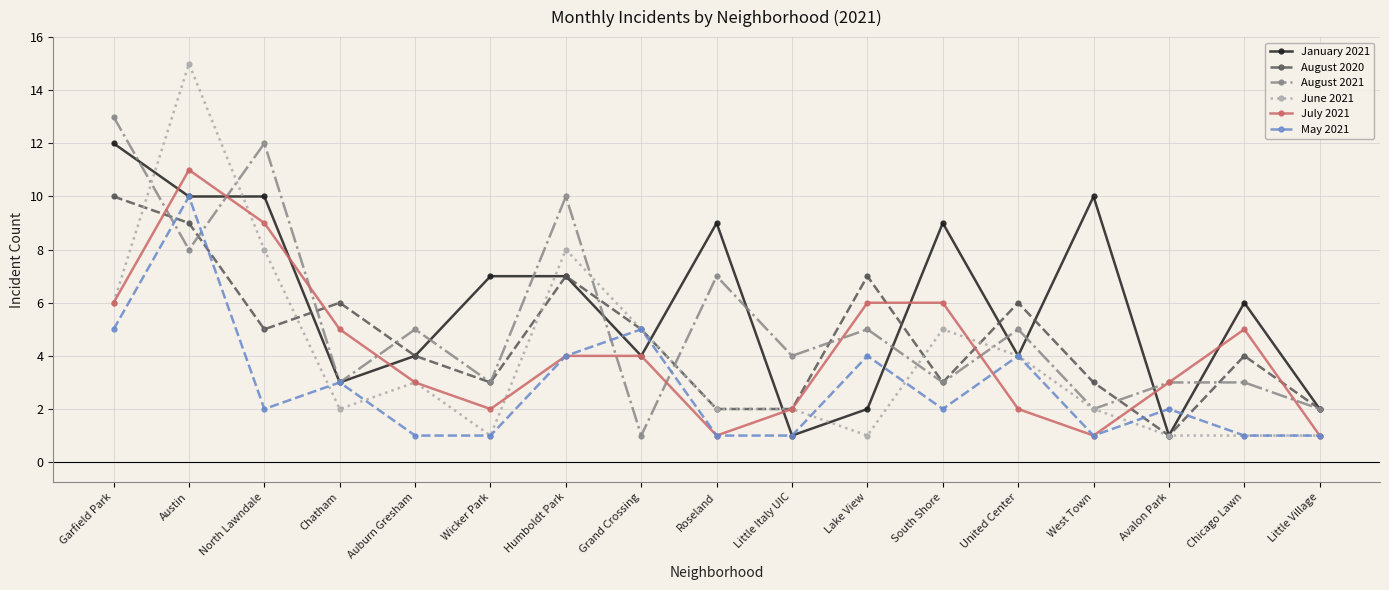

Which series changed the most between Roseland and Lake View?

January 2021